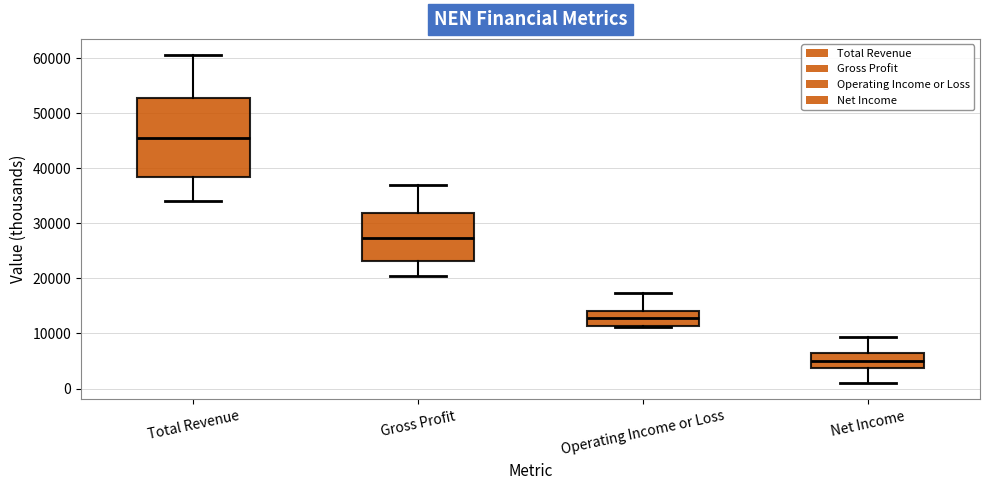

Which box has the lowest median line?

Net Income